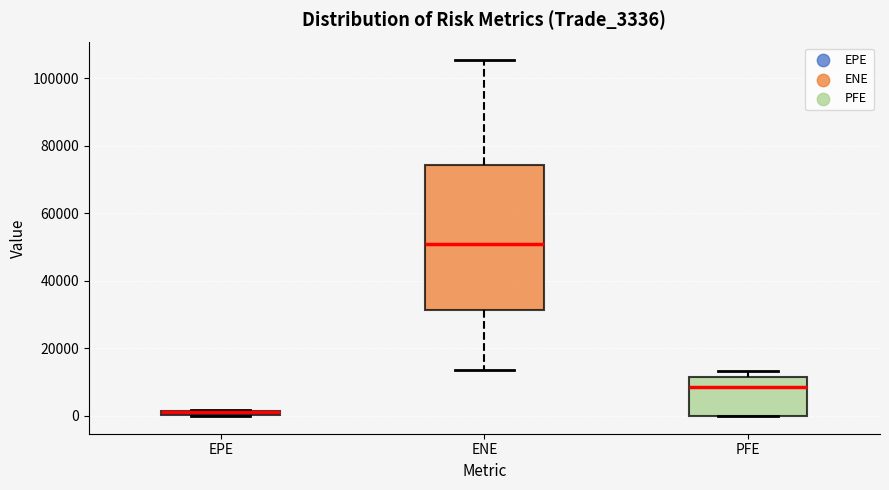

Where is the upper edge of the box for EPE on the y-axis? The values are not printed on the chart, so give them approximately, as read against the axis.

2000